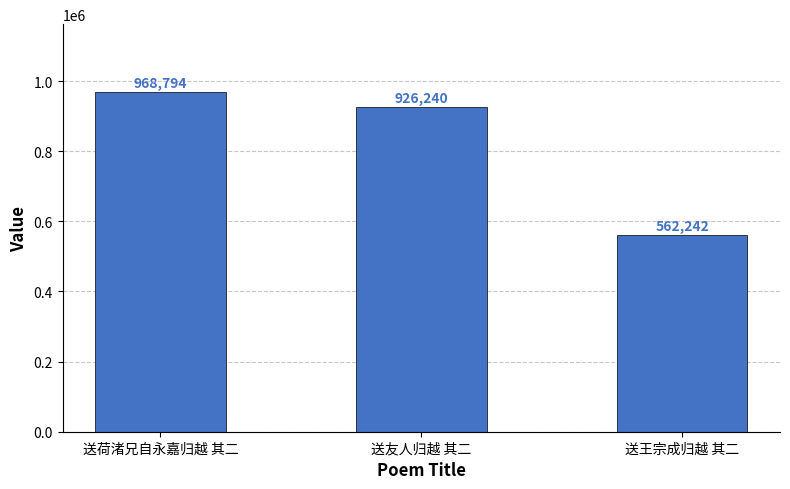

What is the ratio of the value at 送王宗成归越 其二 to the value at 送友人归越 其二?

0.6